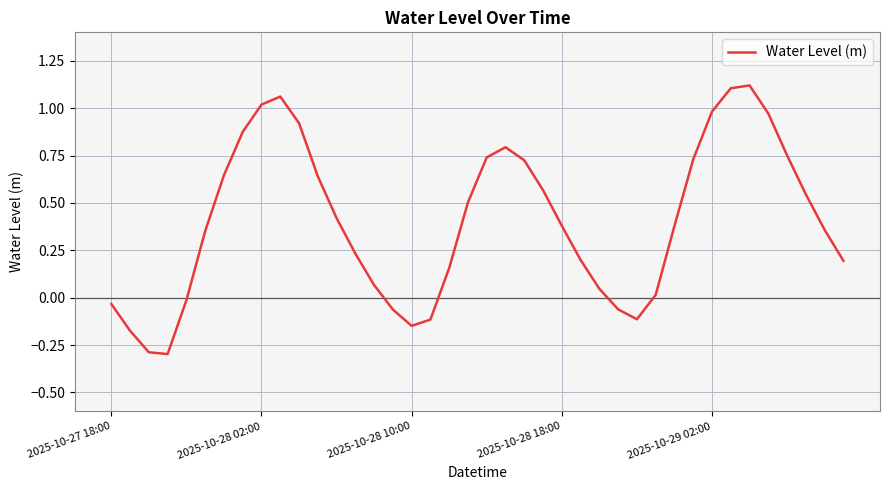

What is the smallest value displayed?

-0.3